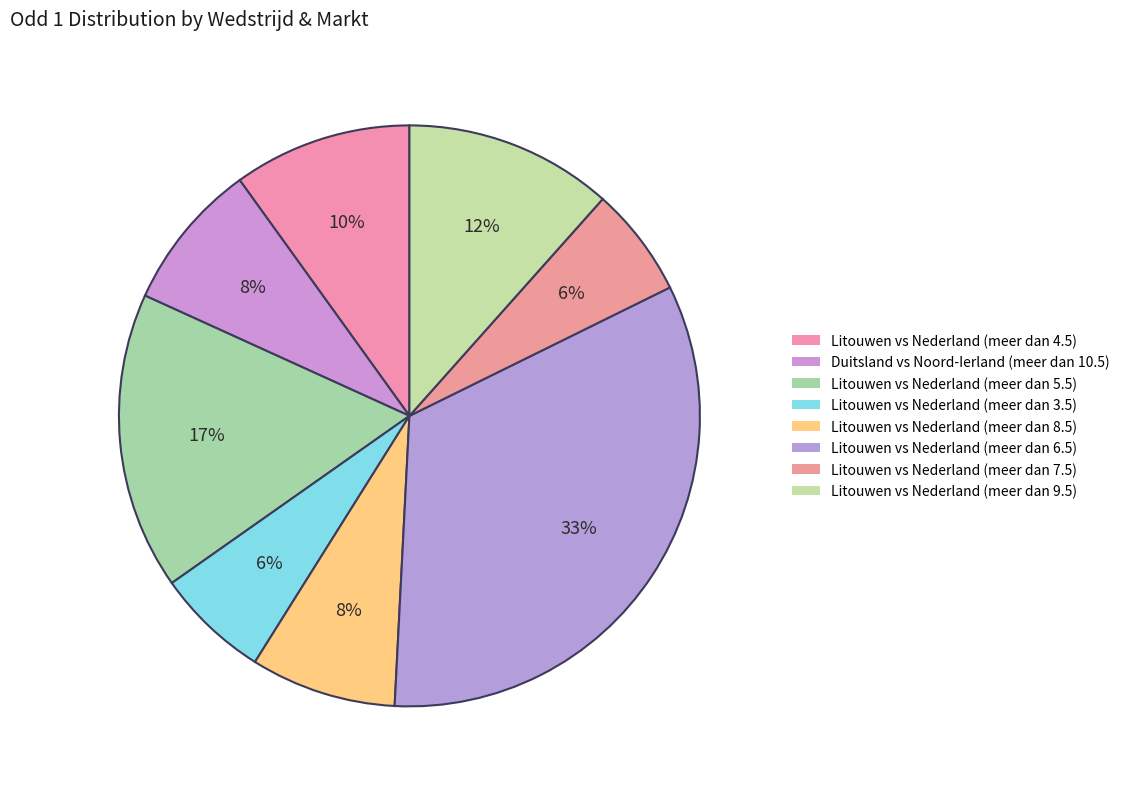

Is the sum of Litouwen vs Nederland (meer dan 7.5) and Duitsland vs Noord-Ierland (meer dan 10.5) greater than half?

No